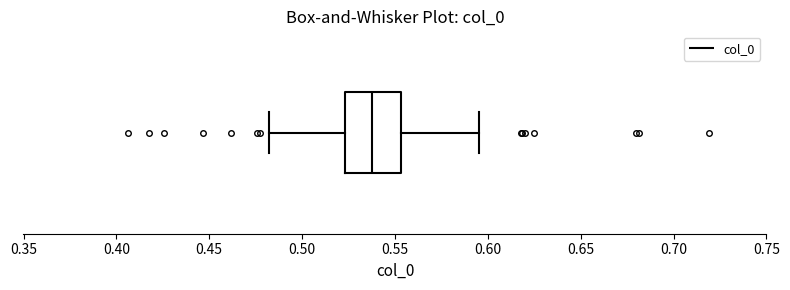

Where is the left edge of the box on the x-axis? The values are not printed on the chart, so give them approximately, as read against the axis.

0.525